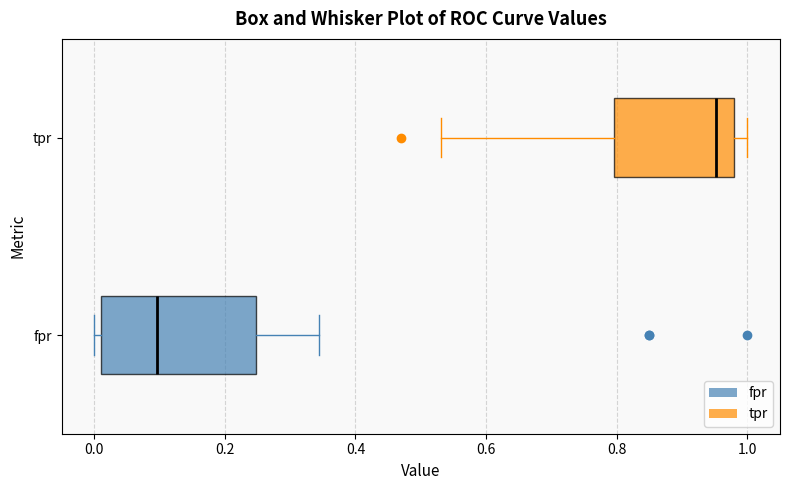

Reading bottom to top, transcribe this box plot: for each box, give where its median line is, the range the box spans, and where its two whiskers end, as read against the x-axis. The values are not printed on the chart, so give them approximately, as read against the axis.

fpr: median 0.10, box 0.02 to 0.24, whiskers 0.00 to 0.34
tpr: median 0.96, box 0.80 to 0.98, whiskers 0.54 to 1.00